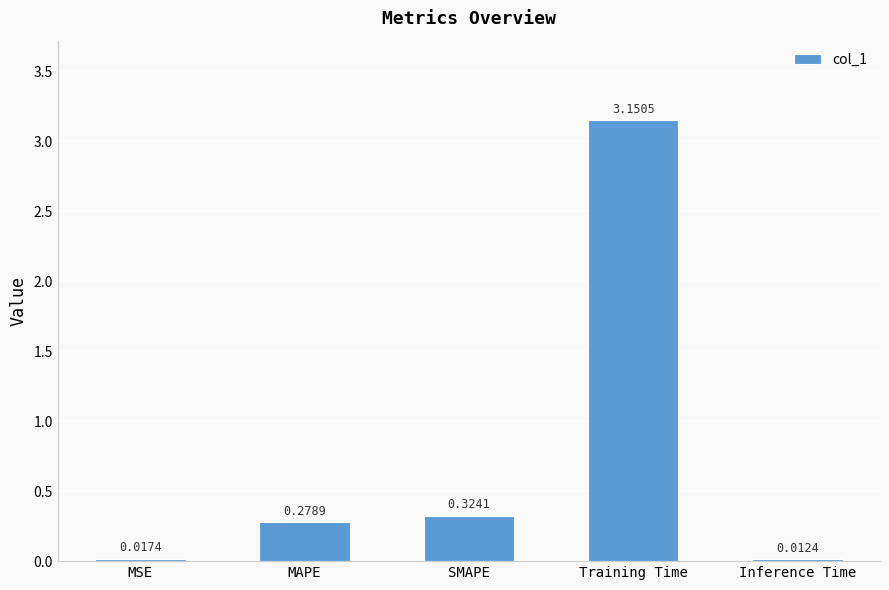

What is the label of the 5th bar from the right?

MSE